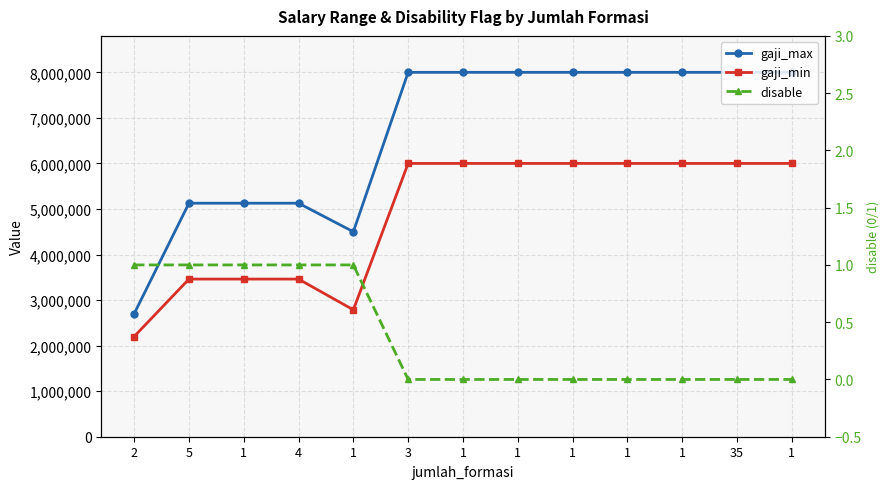

At which label does disable reach its minimum?

3